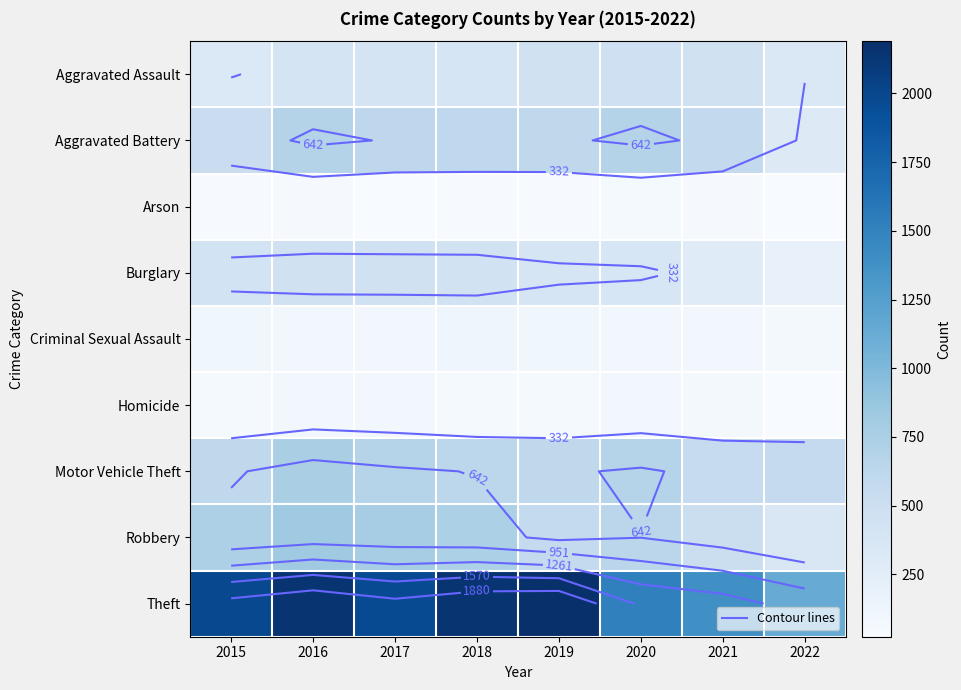

What is the maximum value shown in the chart?

2190